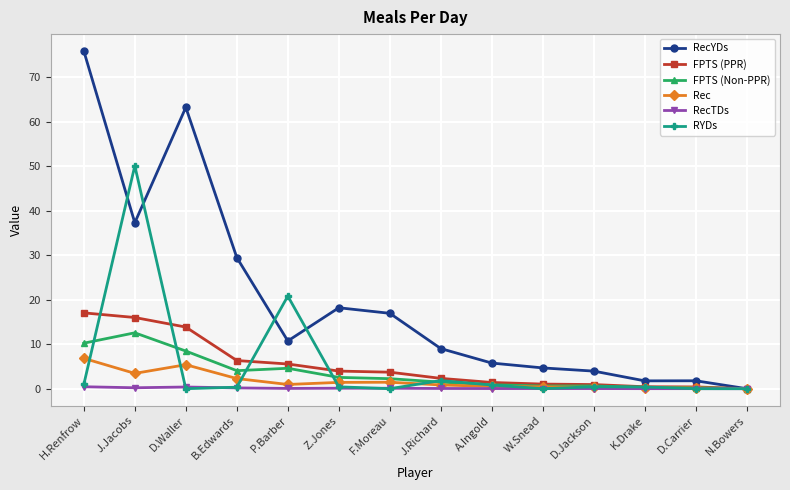

What is the label of the 9th point from the right?

Z.Jones